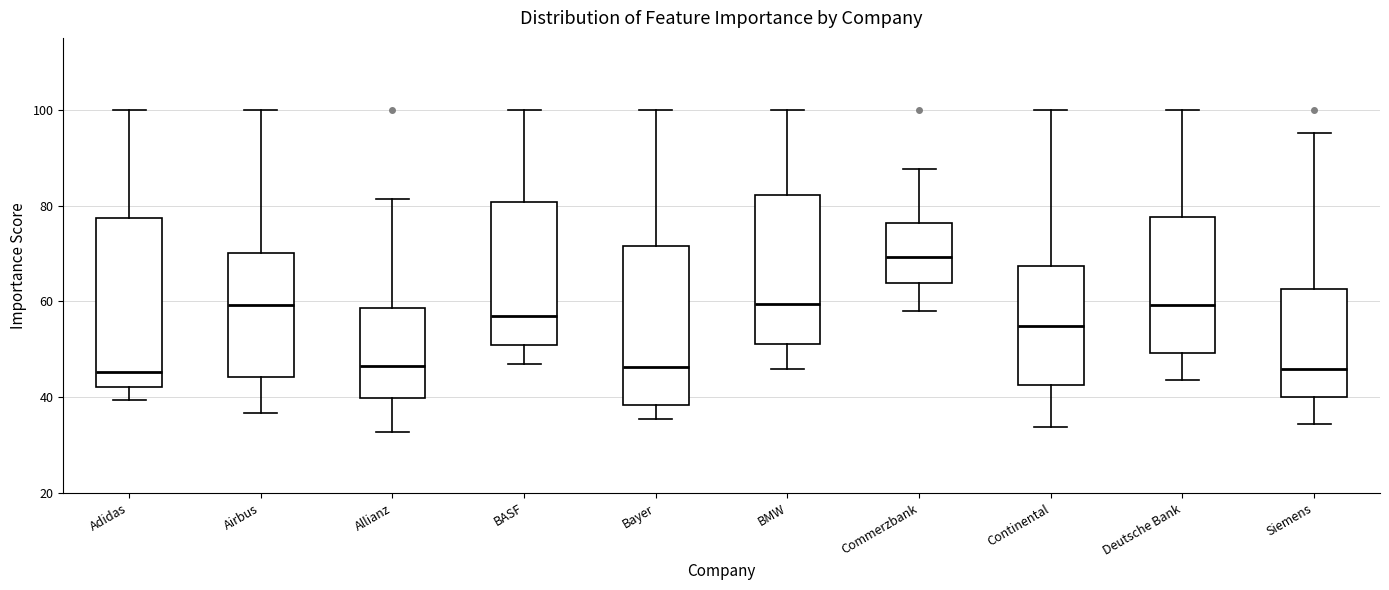

Which box is the tallest, from its lower edge to its upper edge?

Adidas